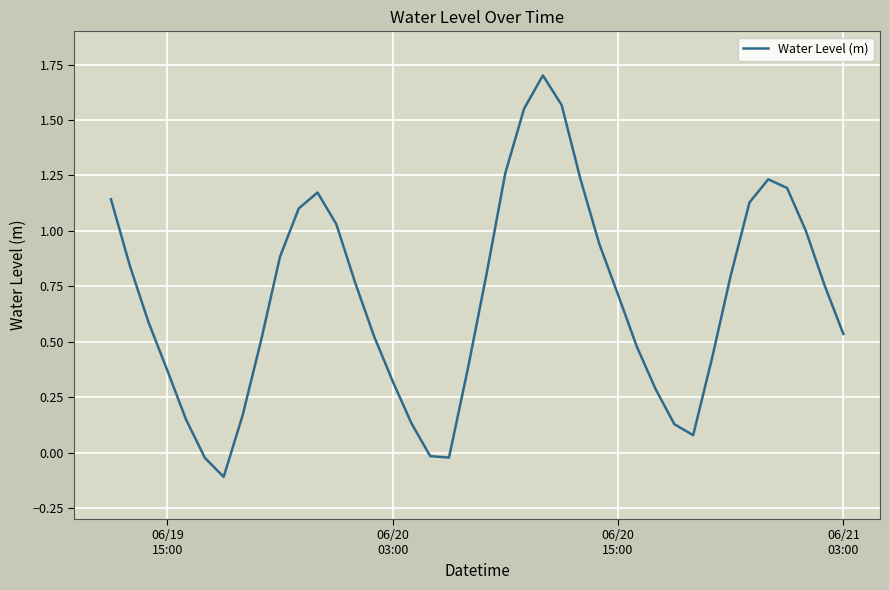

What is the sum of all values?

27.7